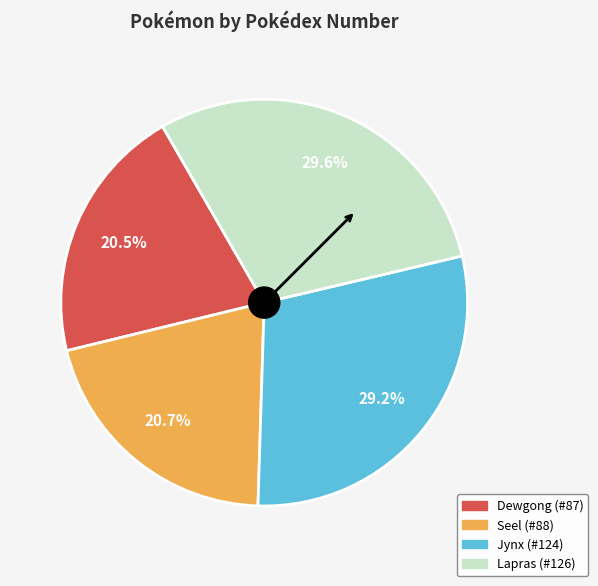

To the nearest percent, what is the difference between the Dewgong and Lapras slice percentages?

9%